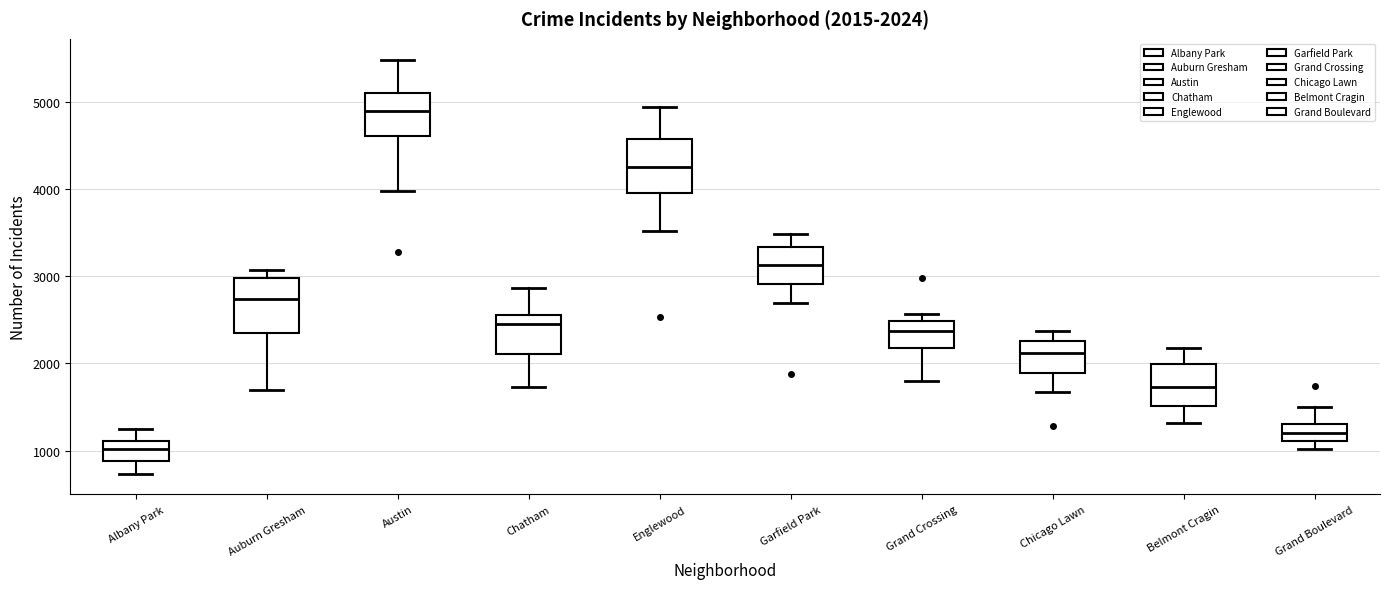

Which box's median line is the lowest?

Albany Park